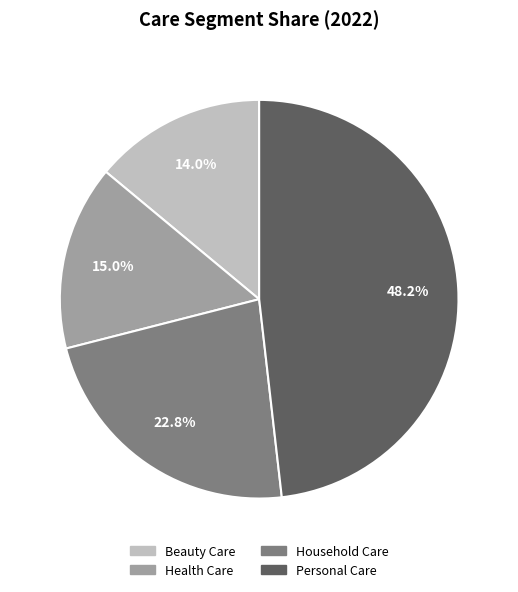

Is it true that Household Care is 23% of the pie?

True